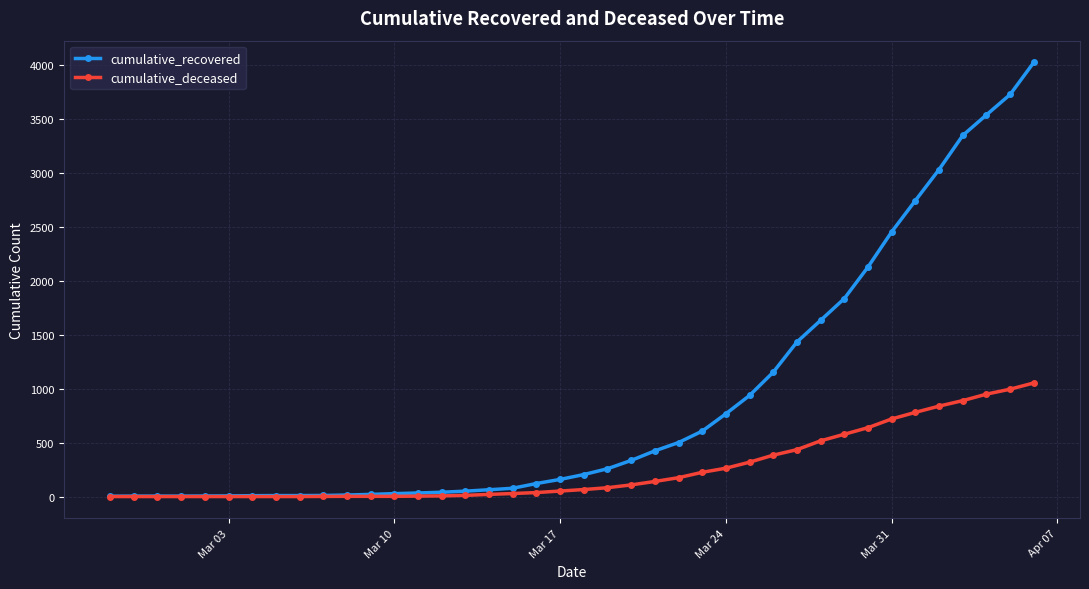

Which series has the largest range (max minus min)?

cumulative_recovered